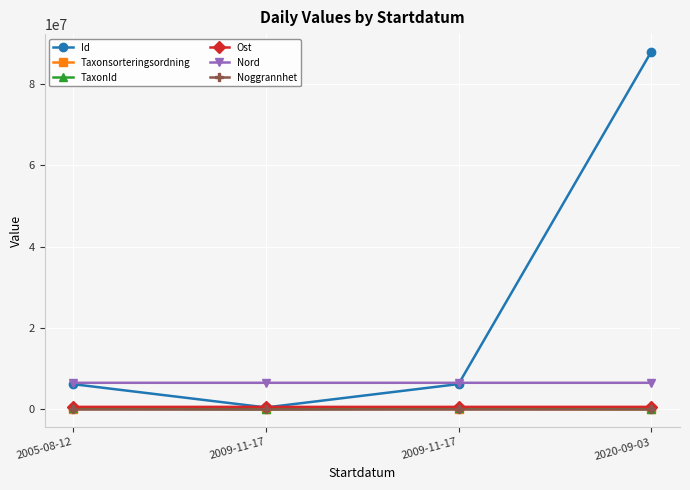

Does the chart have visible grid lines?

Yes